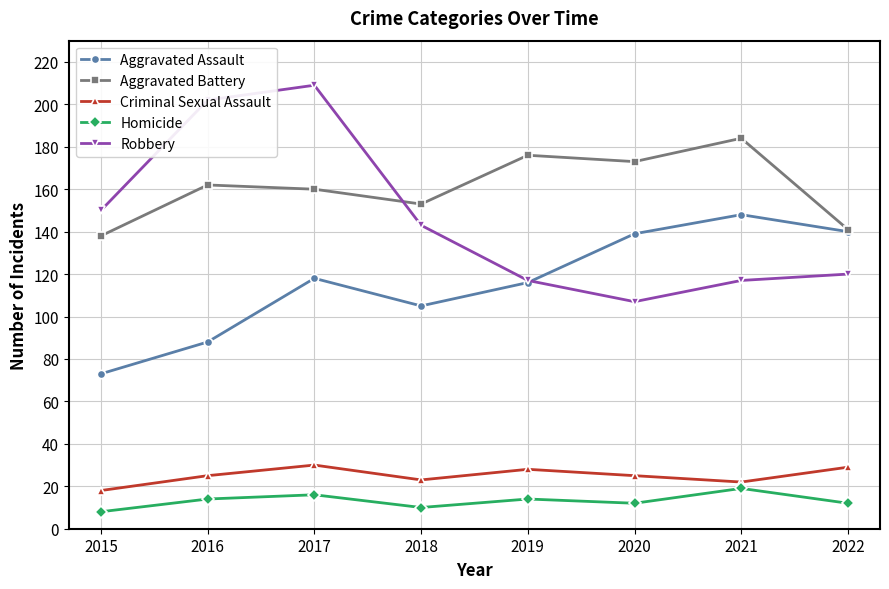

What is the value of the Robbery point at the 7th from the left?

117